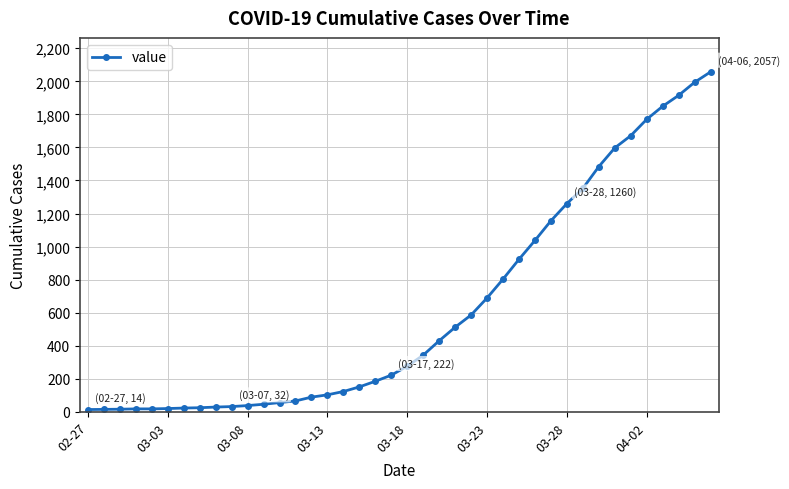

What is the greatest value displayed?

2057